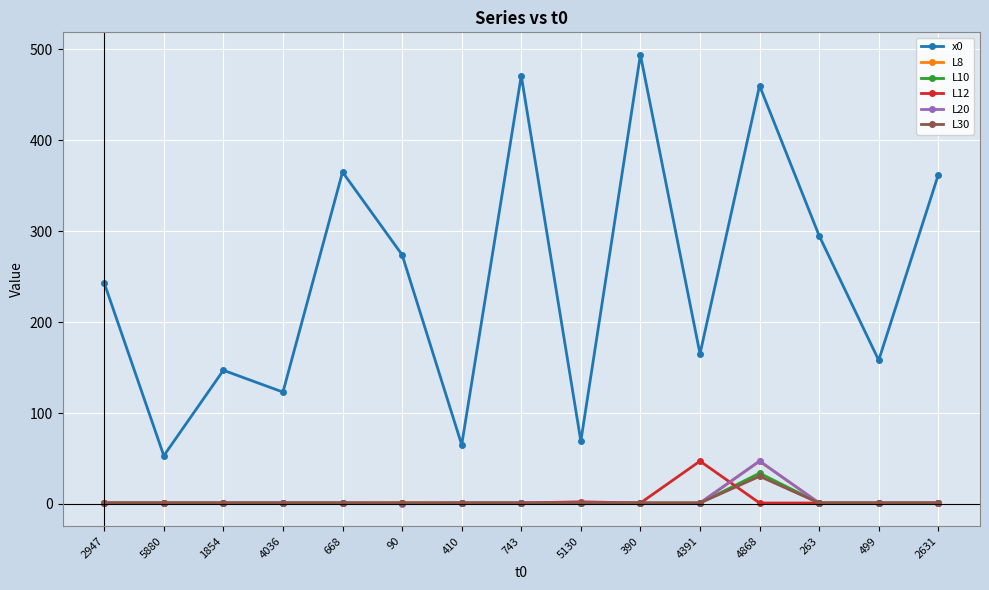

What are all the series names shown in the legend?

x0, L8, L10, L12, L20, L30